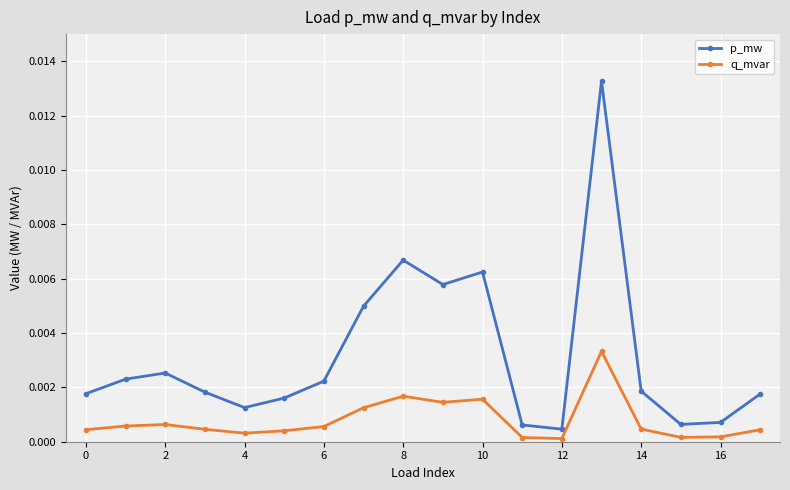

Is this an area chart (filled region under the line)?

No